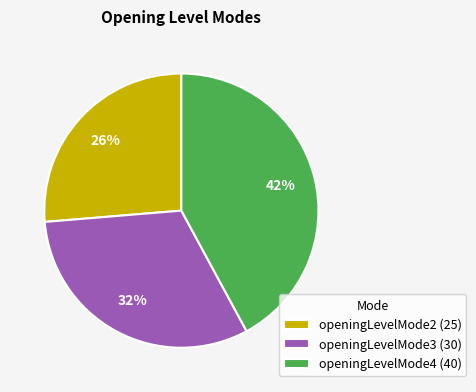

Approximately how many times larger is the value at openingLevelMode2 (25) compared to openingLevelMode3 (30)?

0.8